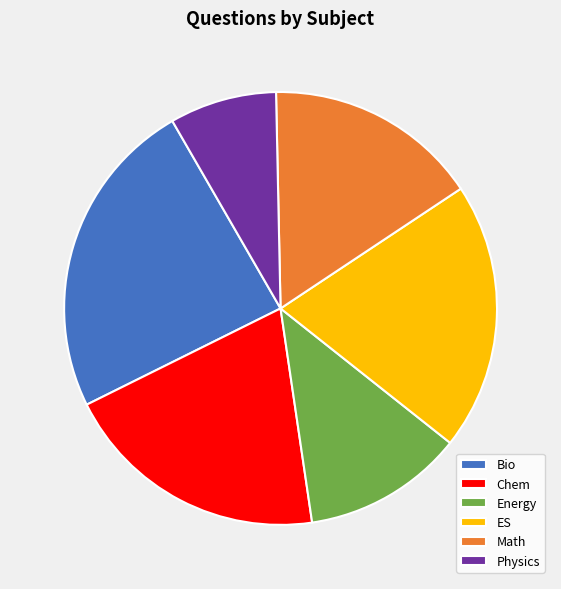

Does Chem represent more than half of the total?

No